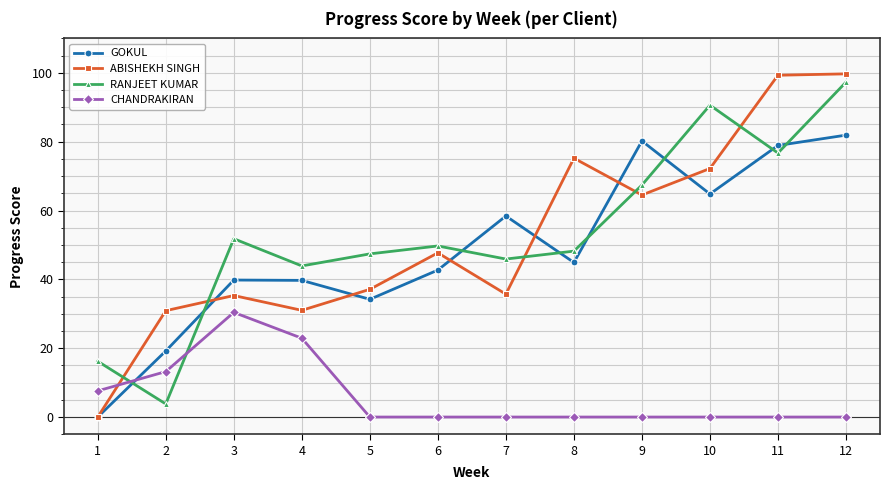

How many lines are shown in the chart?

4